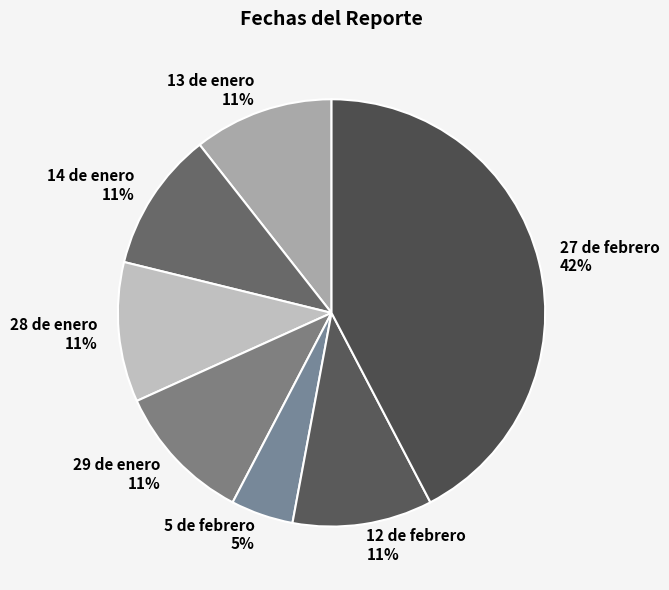

How many segments does this pie chart have?

7